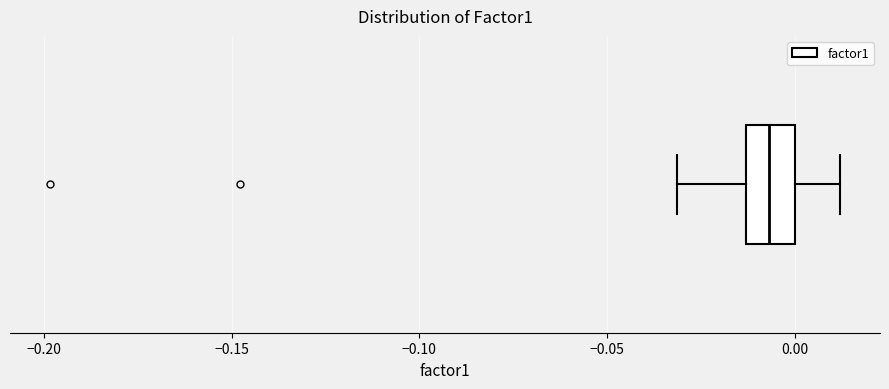

Read this box plot against the x-axis: the position of the median line, the range covered by the box, and the ends of both whiskers. The values are not printed on the chart, so give them approximately, as read against the axis.

median -0.005, box -0.015 to 0.000, whiskers -0.030 to 0.010